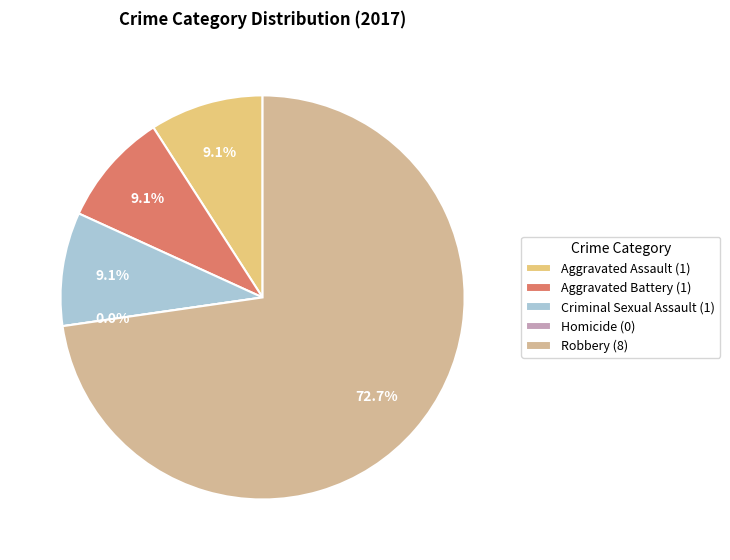

To the nearest percent, what portion does Aggravated Assault represent?

9%